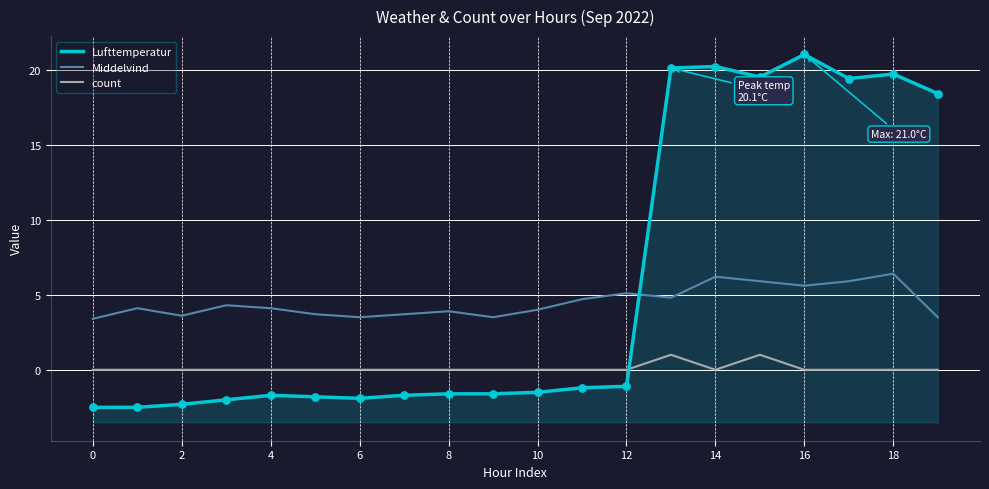

Which series has the largest total across all categories?

Lufttemperatur